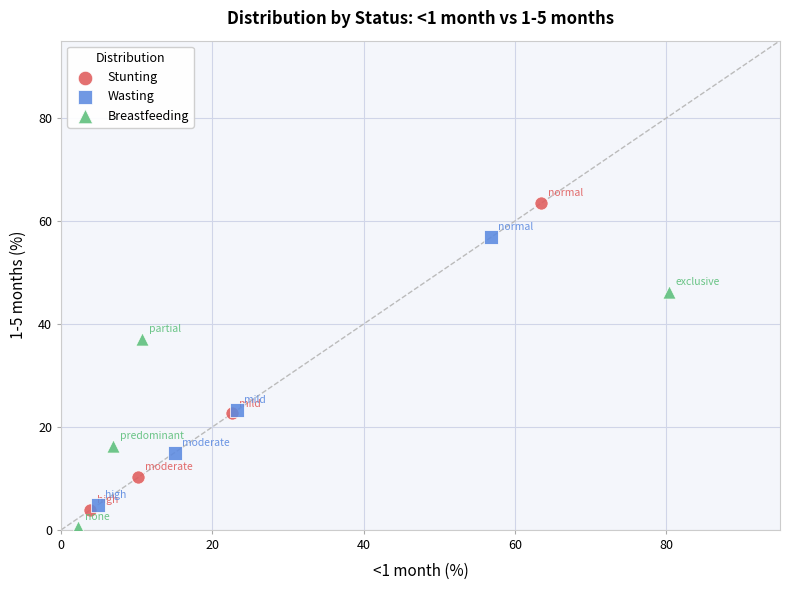

Which series reaches the maximum Y coordinate?

Stunting